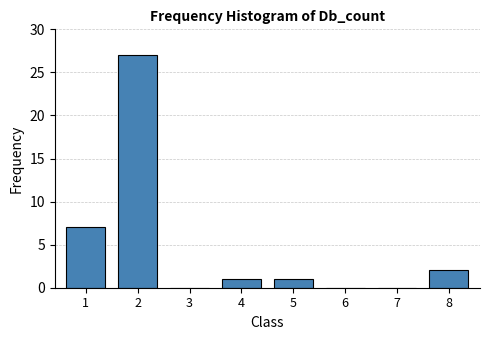

Reading left to right, transcribe all the data shown in this chart.

1=7	2=27	3=0	4=1	5=1	6=0	7=0	8=2